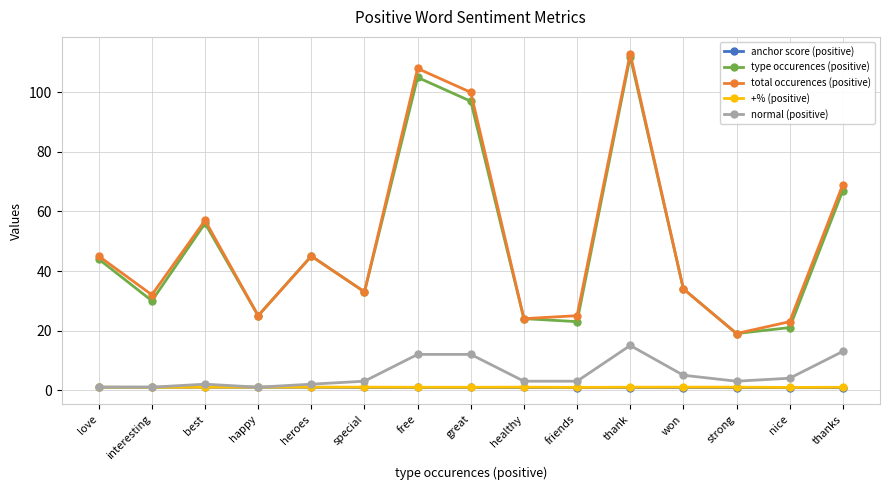

At which category is the sum across all series the highest?

thank